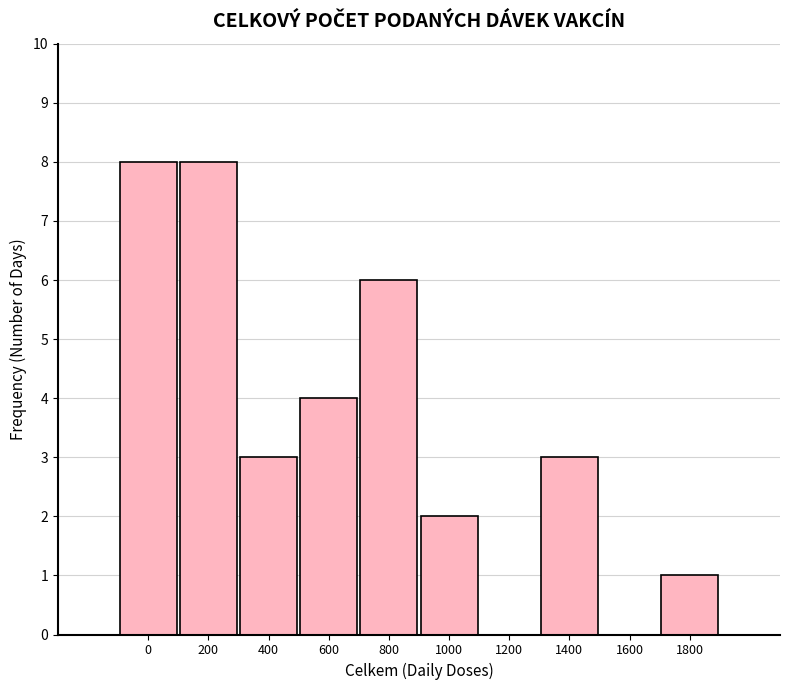

Reading left to right, transcribe all the data shown in this chart.

0=8	200=8	400=3	600=4	800=6	1000=2	1200=0	1400=3	1600=0	1800=1